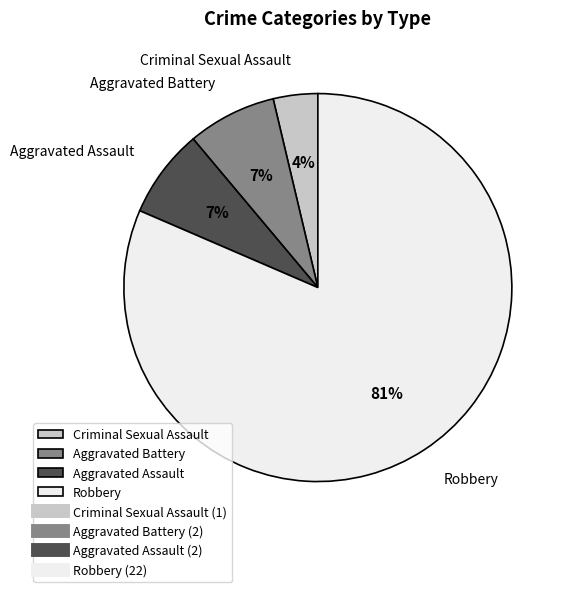

What is the smallest slice in the pie chart?

Criminal Sexual Assault